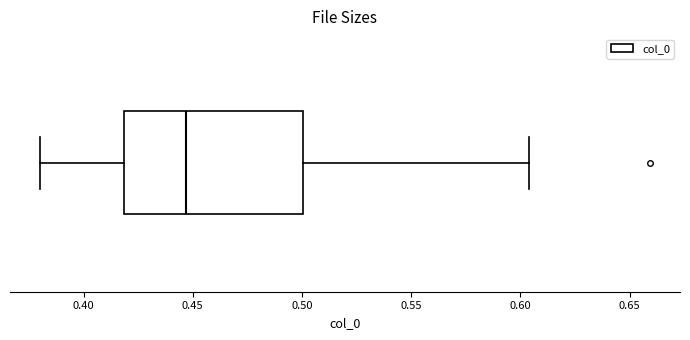

Read this box plot against the x-axis: the position of the median line, the range covered by the box, and the ends of both whiskers. The values are not printed on the chart, so give them approximately, as read against the axis.

median 0.445, box 0.420 to 0.500, whiskers 0.380 to 0.605